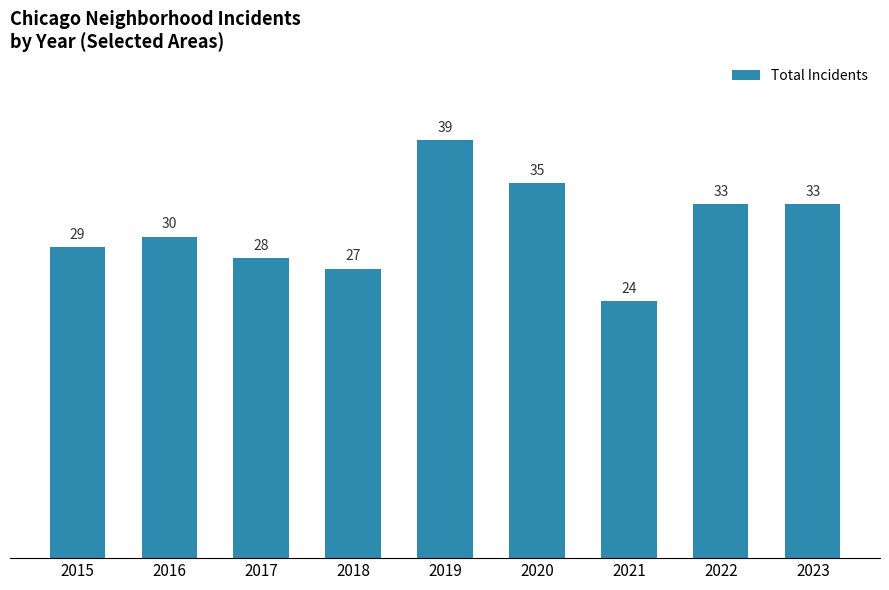

Which label corresponds to the smallest value in the chart?

2021